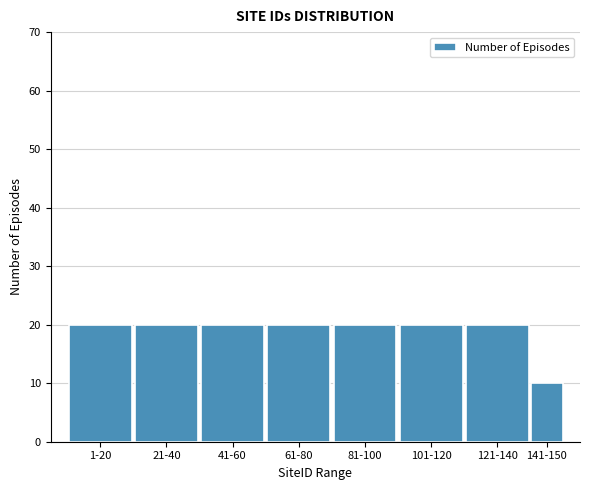

Reading left to right, what are all the values shown in this chart?

1-20=20	21-40=20	41-60=20	61-80=20	81-100=20	101-120=20	121-140=20	141-150=10